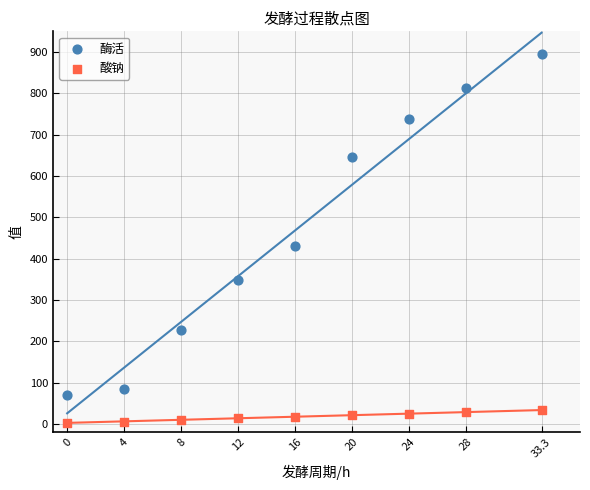

Which series reaches the minimum Y coordinate?

酸钠